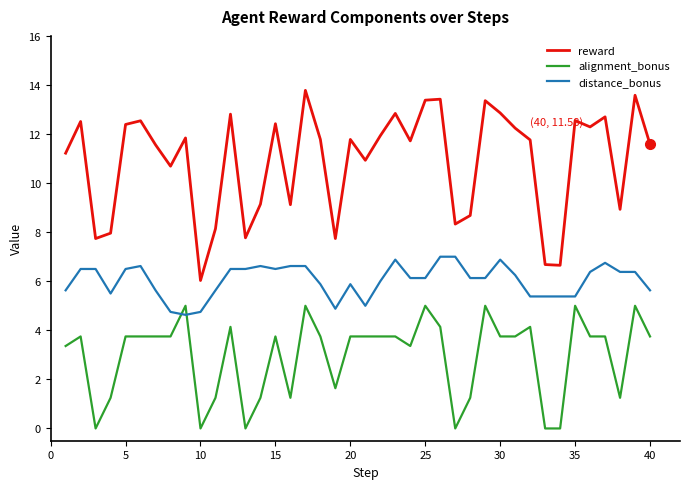

True or false: alignment_bonus has more than 1 interior local peaks.

True